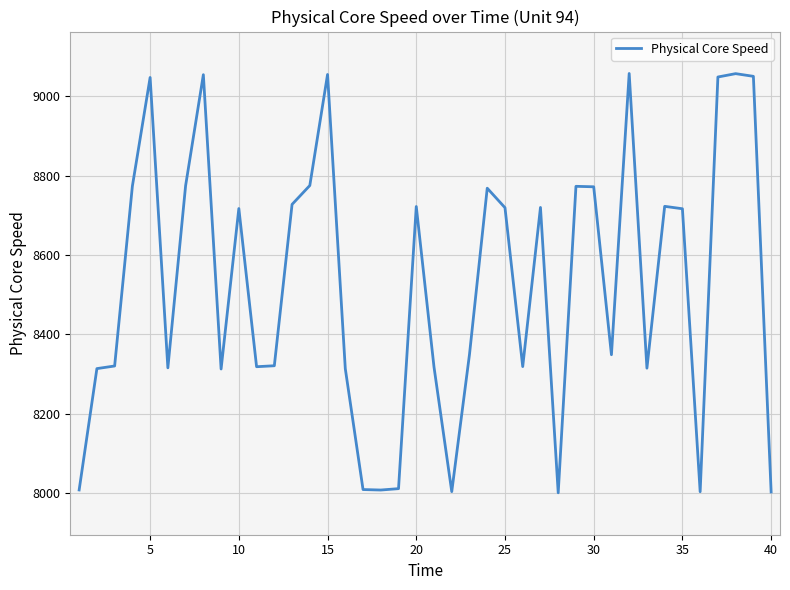

What is the maximum value shown in the chart?

9058.0